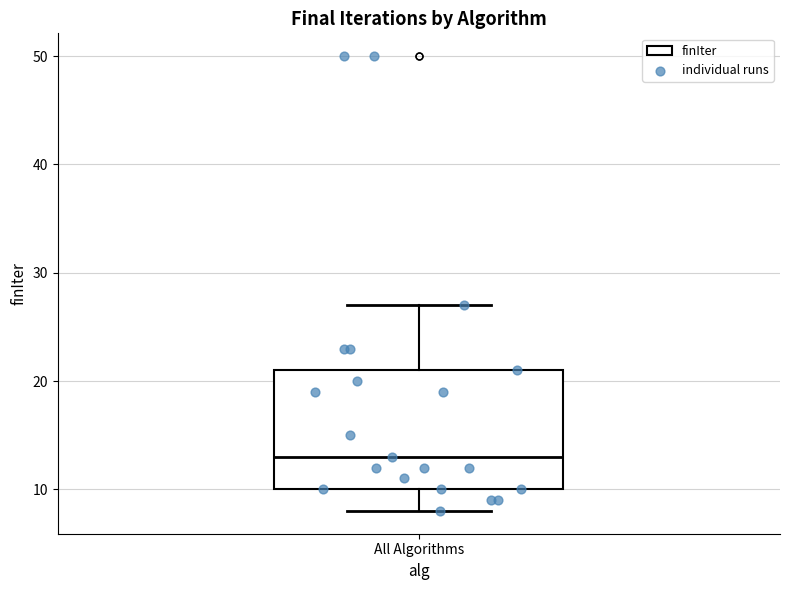

Transcribe this box plot: give where the median line is, the range the box spans, and where the two whiskers end, as read against the y-axis. The values are not printed on the chart, so give them approximately, as read against the axis.

median 13, box 10 to 21, whiskers 8 to 27